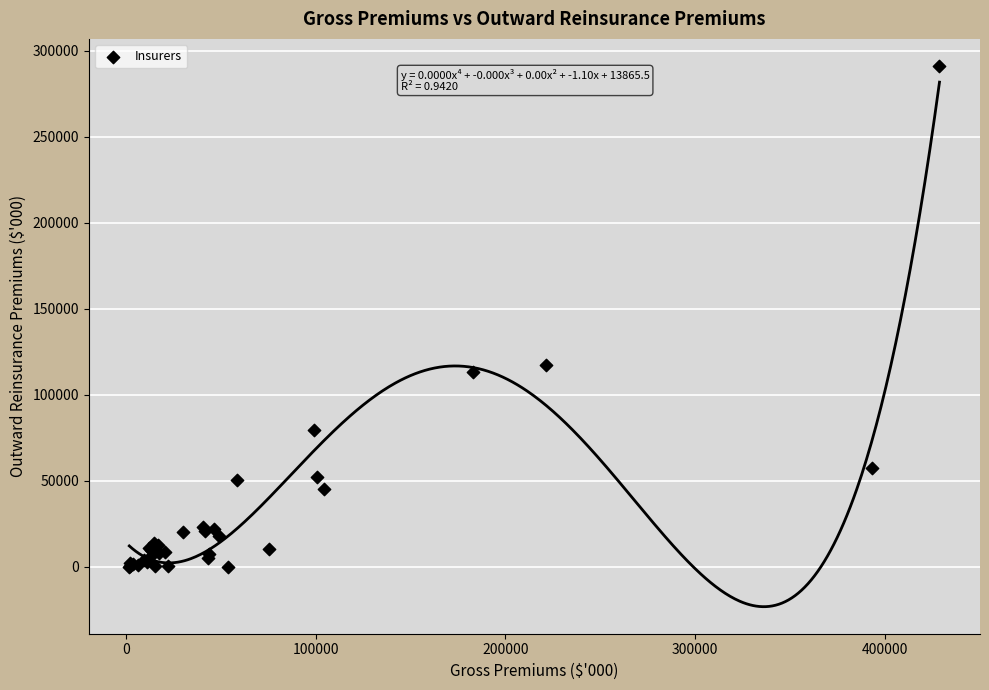

What Y value in the scatter plot is closest to 145584?

117146.6